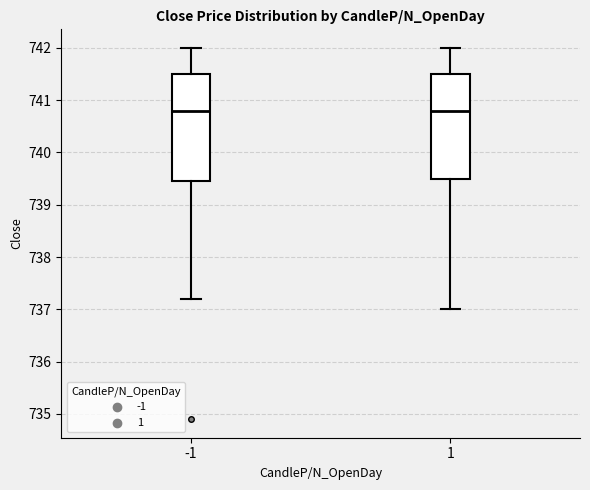

Reading left to right, read every box against the y-axis: the position of its median line, the range the box covers, and the ends of its whiskers. The values are not printed on the chart, so give them approximately, as read against the axis.

-1: median 740.8, box 739.5 to 741.5, whiskers 737.2 to 742.0
1: median 740.8, box 739.5 to 741.5, whiskers 737.0 to 742.0